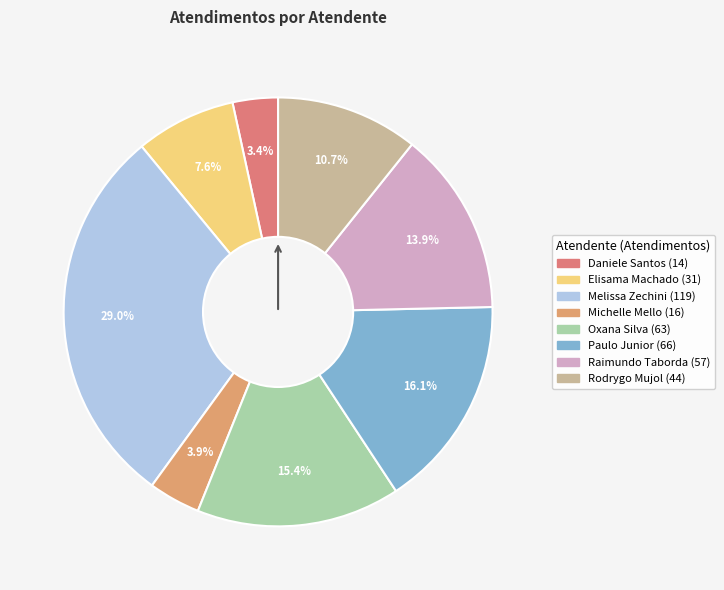

How many slices are in this pie chart?

8